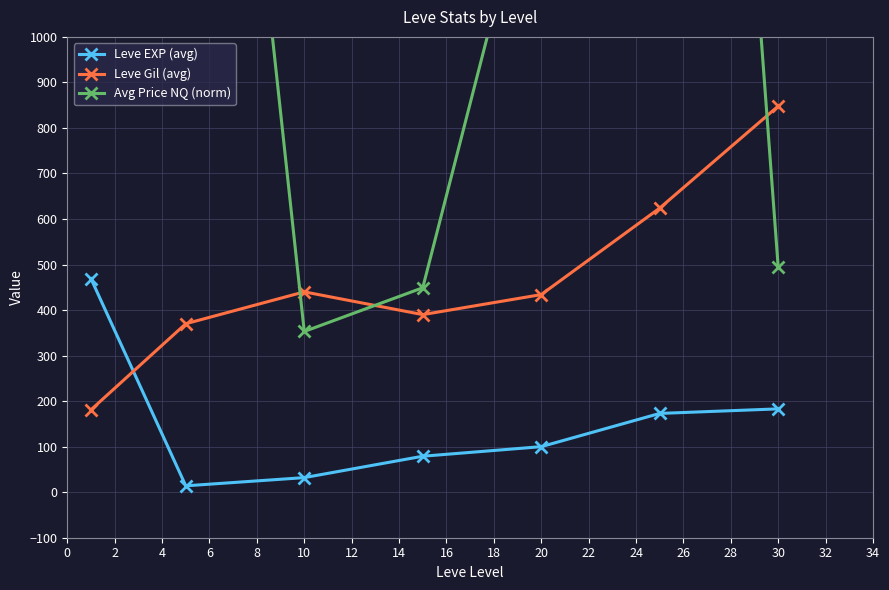

What is the sum of all Avg Price NQ (norm) values?

14880